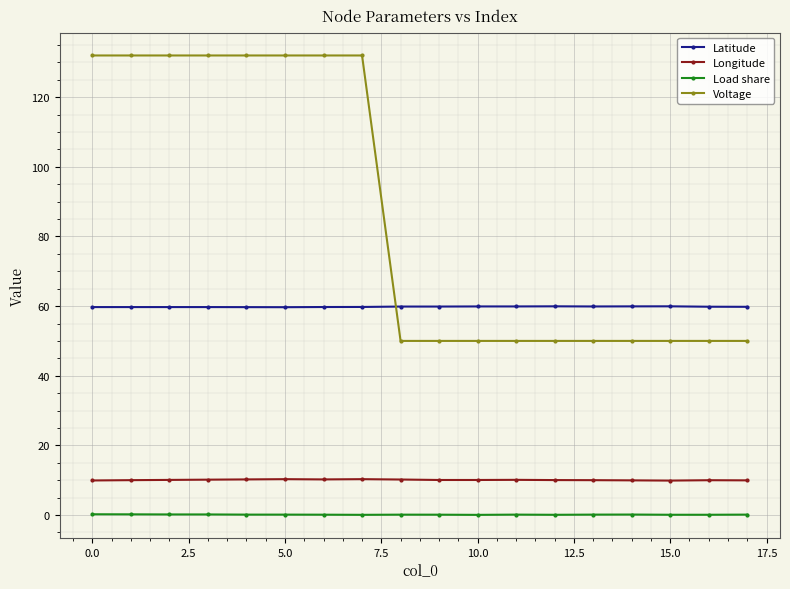

List the series in order of their peak value, highest first.

Voltage, Latitude, Longitude, Load share